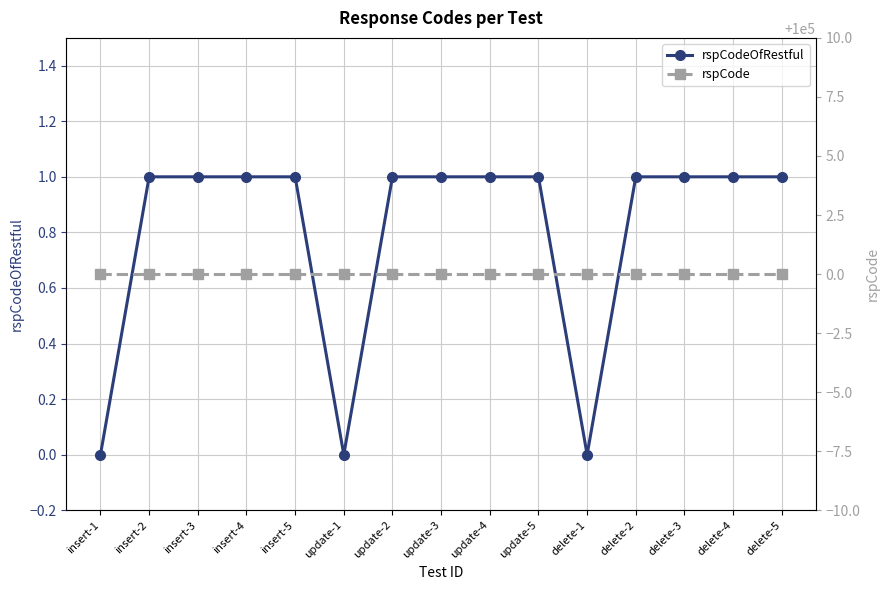

Which label corresponds to the smallest value in the chart?

insert-1